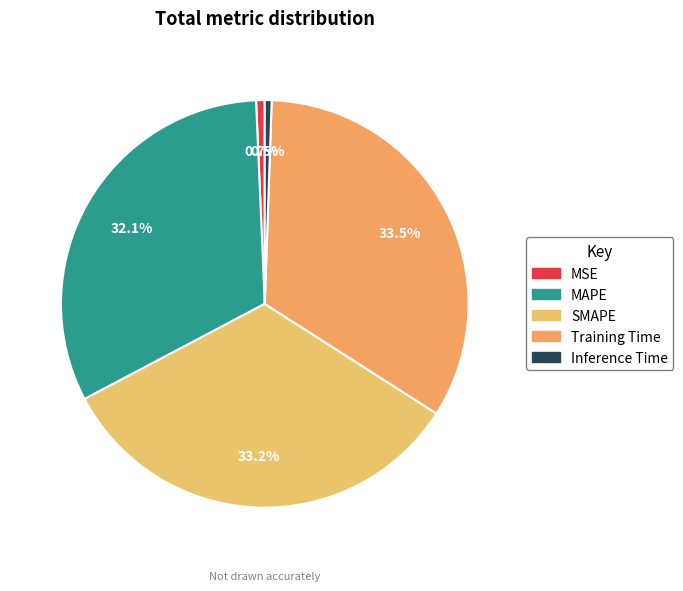

Count the number of slices in the pie.

5